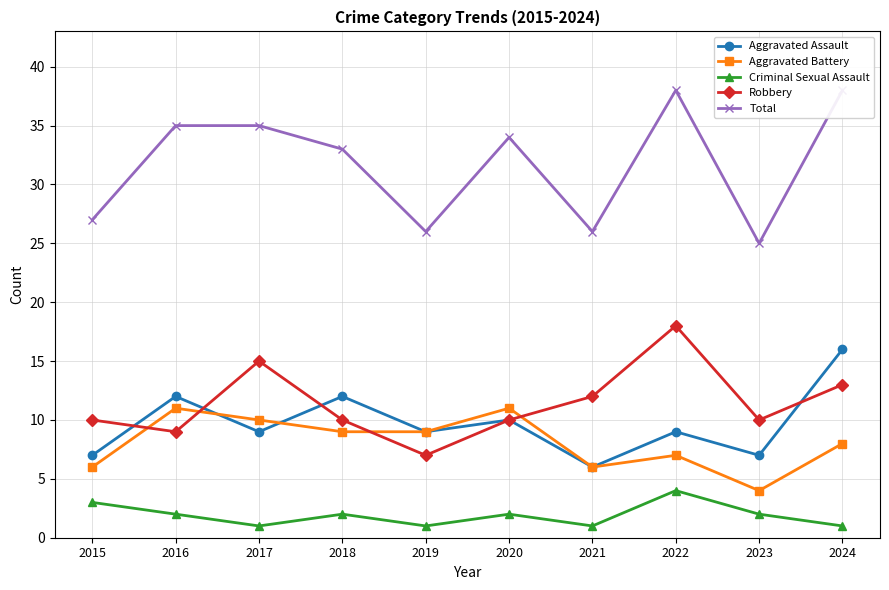

What is the value of the Aggravated Assault point at the 4th from the left?

12